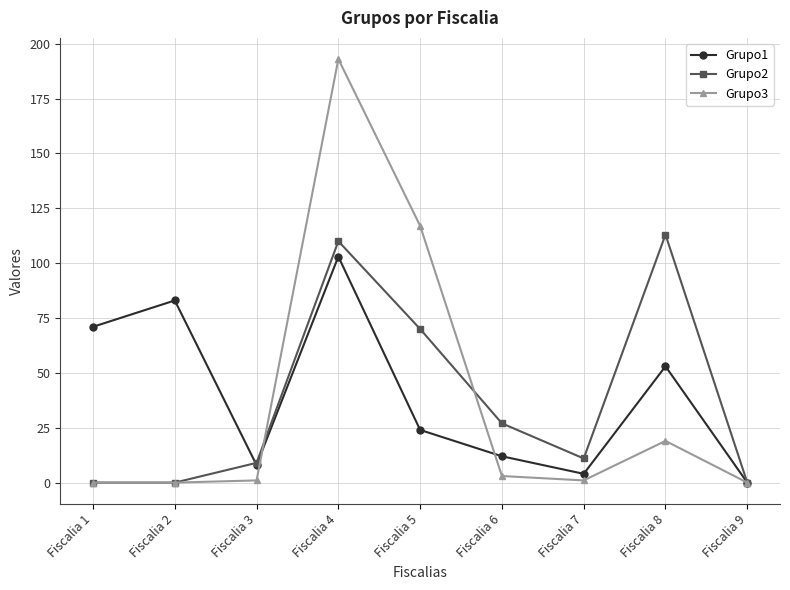

Does the chart display data point markers on the line(s)?

Yes